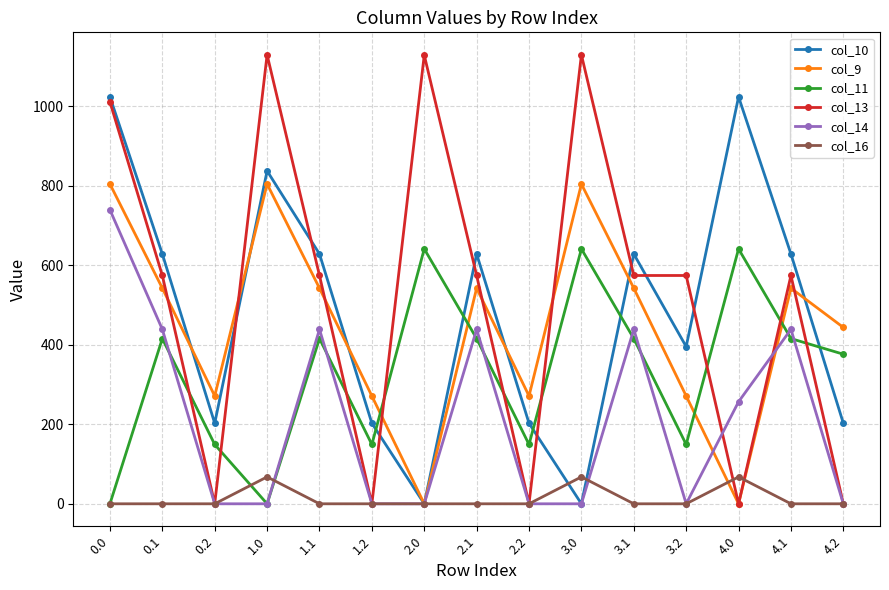

What is the highest value of the col_14 series?

739.0